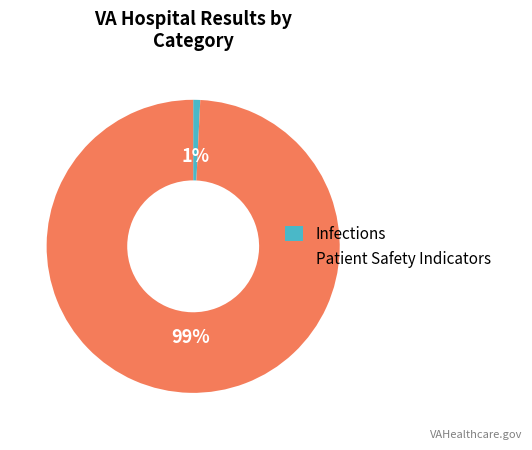

Rank the categories by value from highest to lowest.

Patient Safety Indicators, Infections